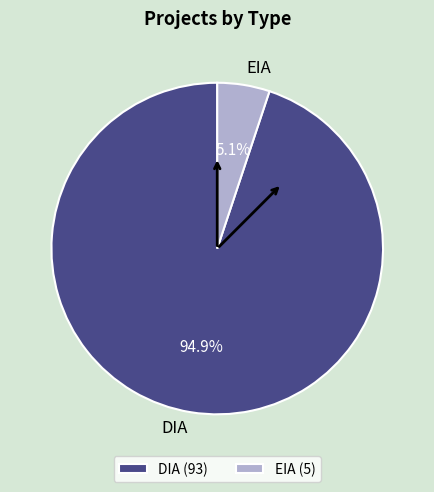

Is there a majority slice in this chart?

Yes